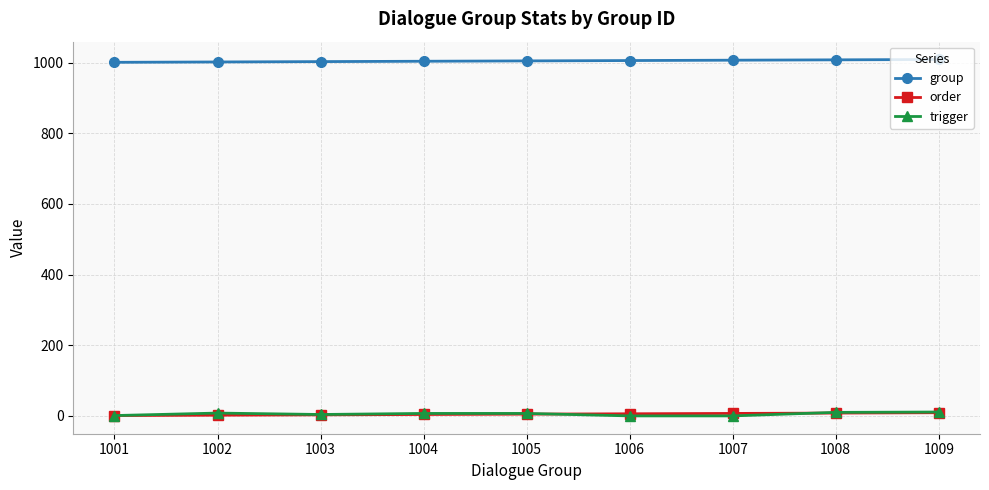

Which series has the largest total across all categories?

group